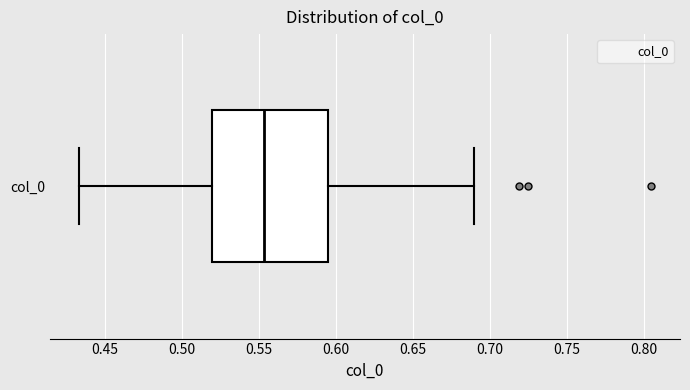

Read this box plot against the x-axis: the position of the median line, the range covered by the box, and the ends of both whiskers. The values are not printed on the chart, so give them approximately, as read against the axis.

median 0.555, box 0.520 to 0.595, whiskers 0.435 to 0.690